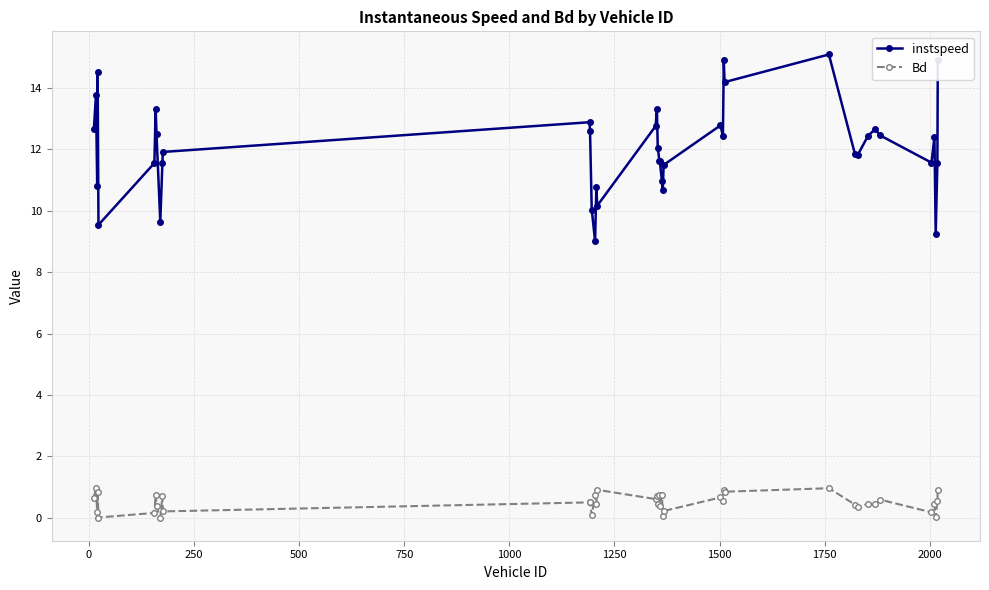

What is the difference between the maximum and minimum values in the instspeed series?

6.1